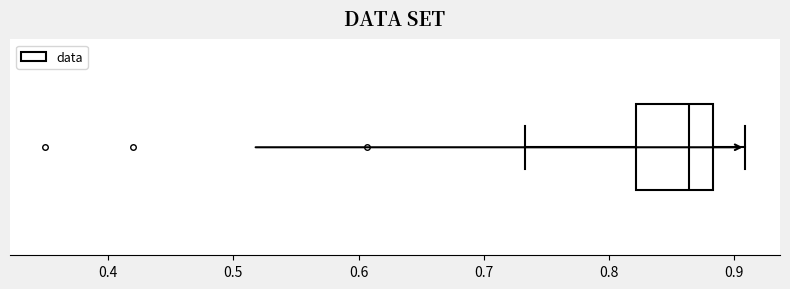

Transcribe this box plot: give where the median line is, the range the box spans, and where the two whiskers end, as read against the x-axis. The values are not printed on the chart, so give them approximately, as read against the axis.

median 0.86, box 0.82 to 0.88, whiskers 0.73 to 0.91